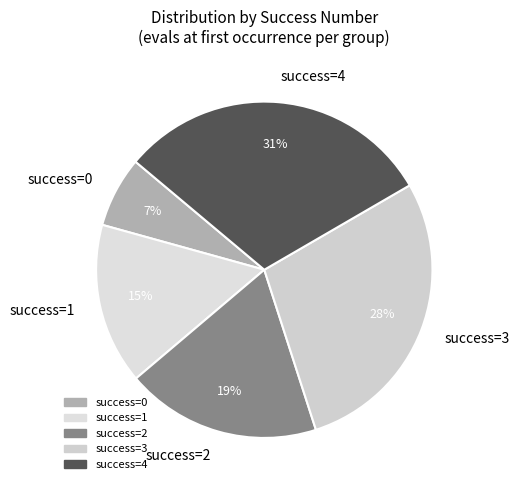

To the nearest percent, what percentage of the pie is success=4?

31%